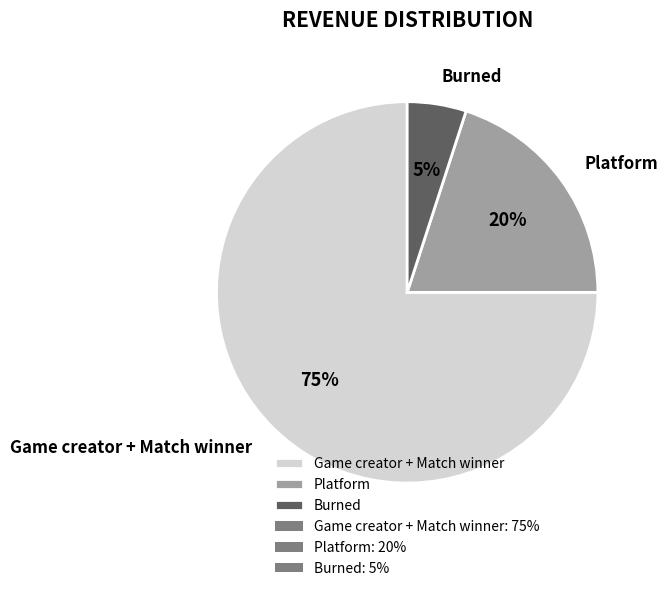

True or false: Platform accounts for 31% of the total.

False